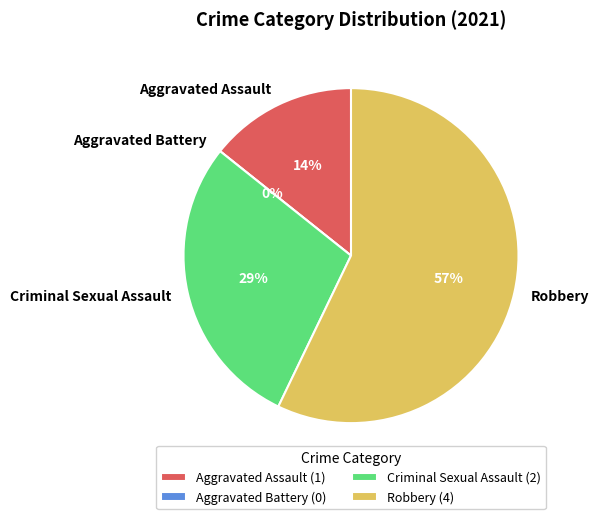

Count the number of slices in the pie.

4